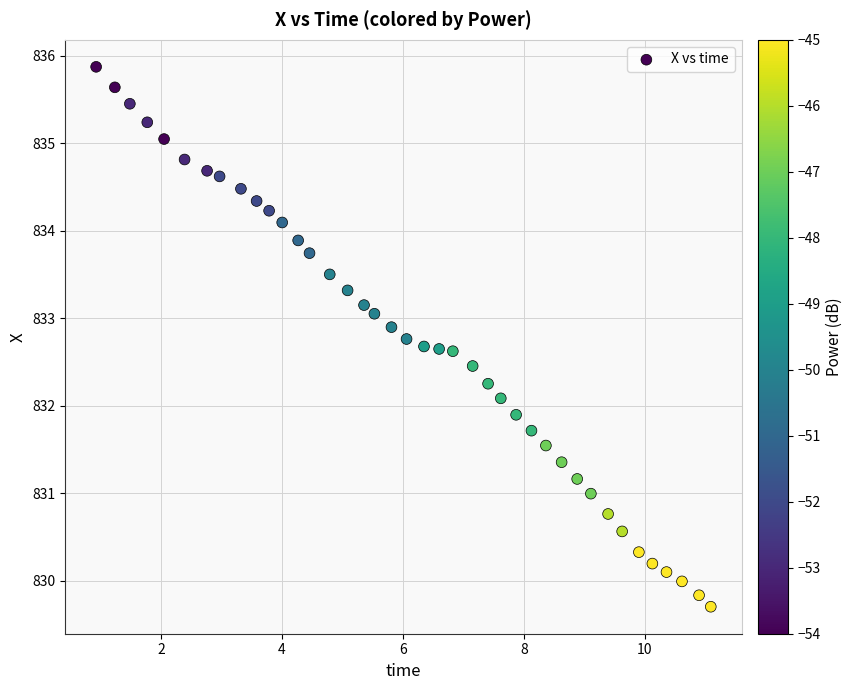

What is the range of Y values (max minus min)?

6.2